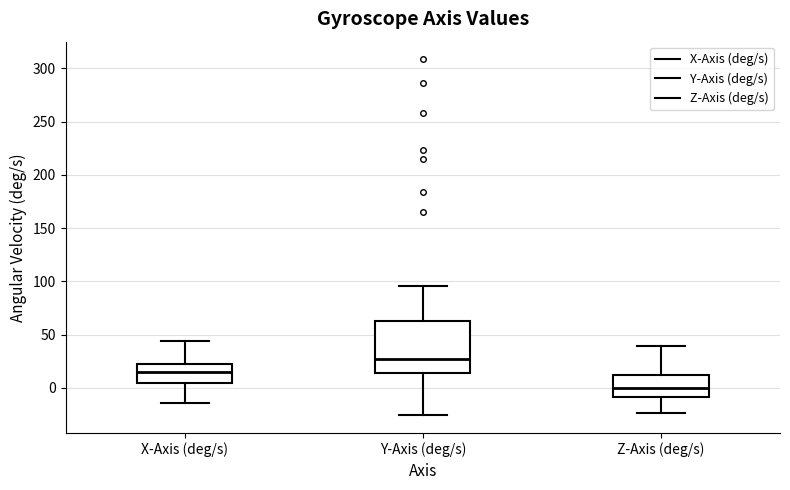

Where is the upper edge of the box for Y-Axis (deg/s) on the y-axis? The values are not printed on the chart, so give them approximately, as read against the axis.

65